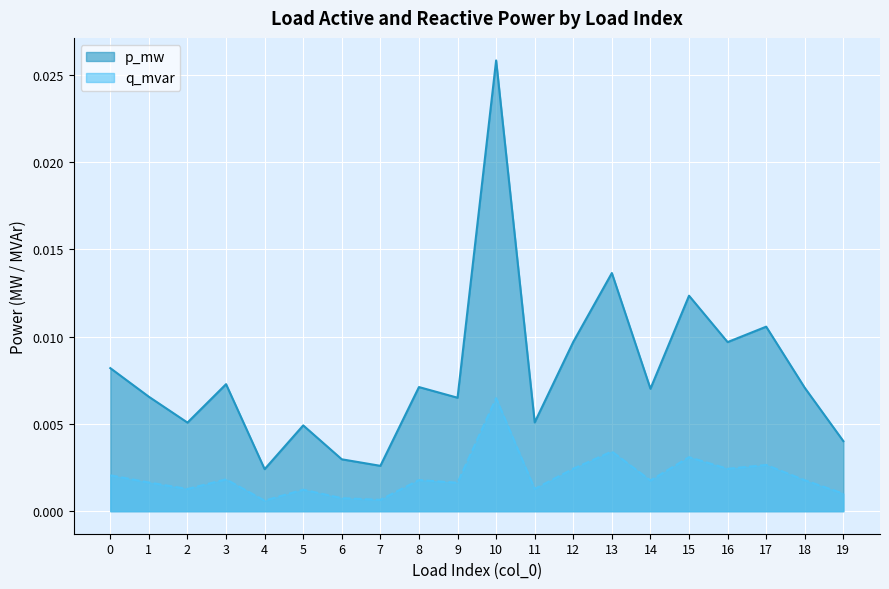

At 12, list the series in order from largest to smallest.

p_mw, q_mvar